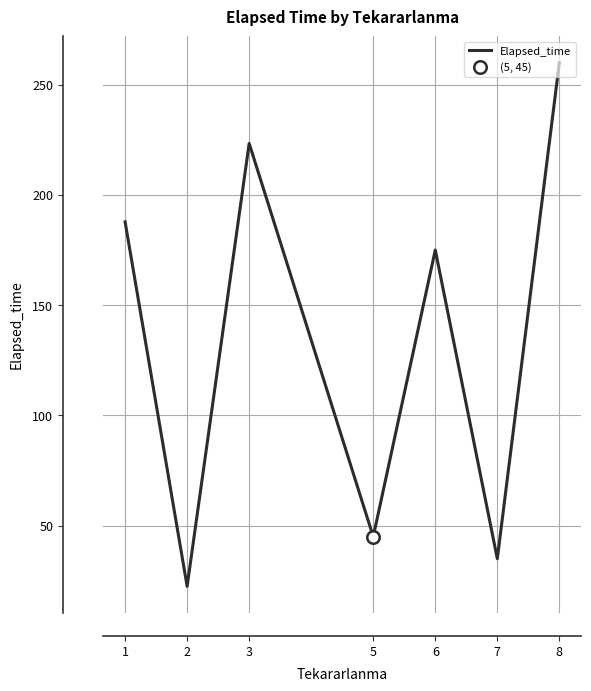

At which label does the data first exceed 175?

1